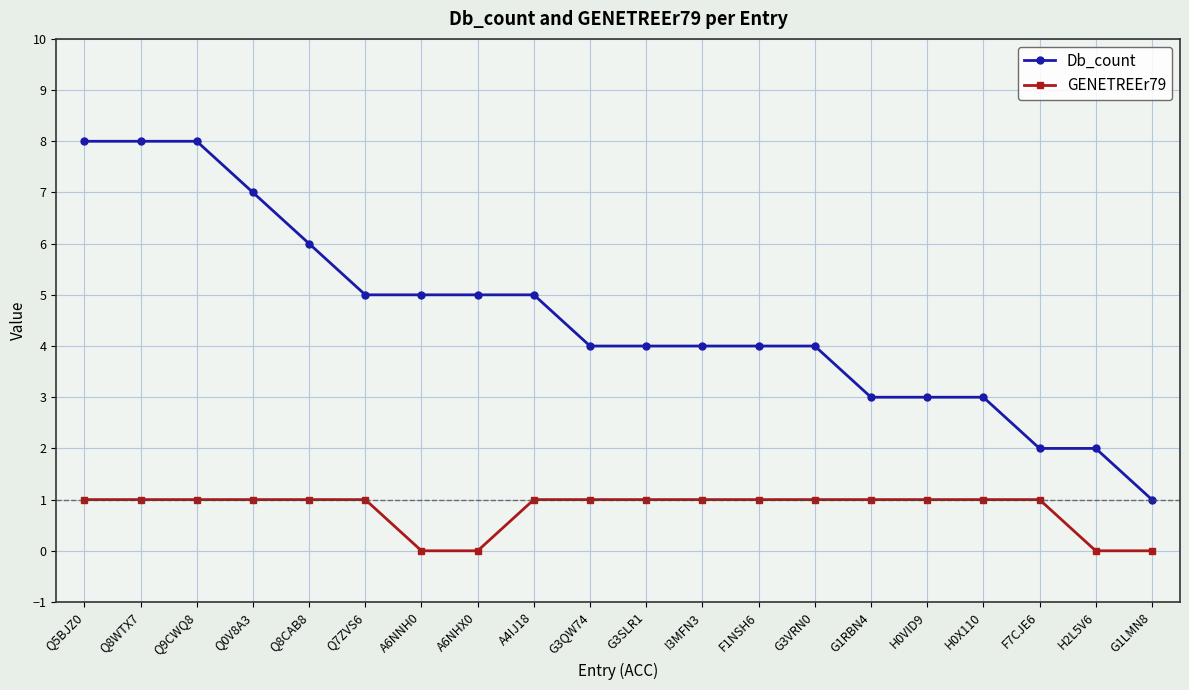

Reading right to left, transcribe all the data shown in this chart.

Db_count: G1LMN8=1	H2L5V6=2	F7CJE6=2	H0X110=3	H0VID9=3	G1RBN4=3	G3VRN0=4	F1NSH6=4	I3MFN3=4	G3SLR1=4	G3QW74=4	A4IJ18=5	A6NHX0=5	A6NNH0=5	Q7ZVS6=5	Q8CAB8=6	Q0V8A3=7	Q9CWQ8=8	Q8WTX7=8	Q5BJZ0=8
GENETREEr79: G1LMN8=0	H2L5V6=0	F7CJE6=1	H0X110=1	H0VID9=1	G1RBN4=1	G3VRN0=1	F1NSH6=1	I3MFN3=1	G3SLR1=1	G3QW74=1	A4IJ18=1	A6NHX0=0	A6NNH0=0	Q7ZVS6=1	Q8CAB8=1	Q0V8A3=1	Q9CWQ8=1	Q8WTX7=1	Q5BJZ0=1